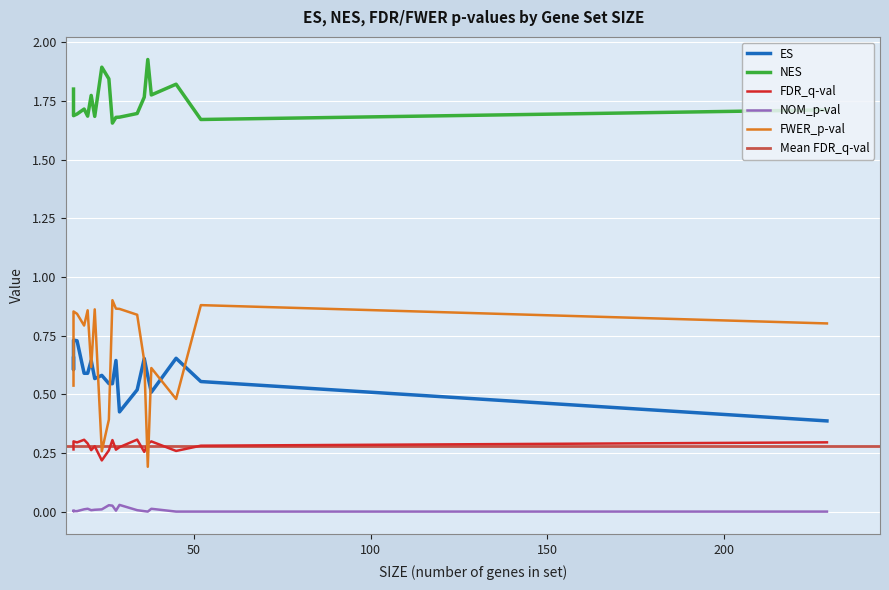

Which series changed the most between 16 and 17?

ES